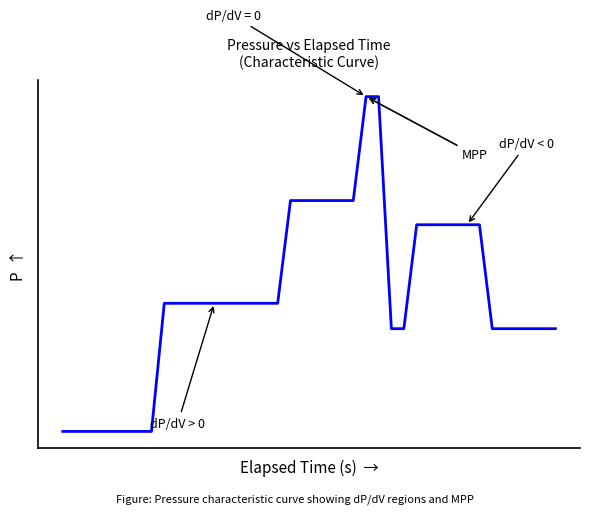

Is this an area chart (filled region under the line)?

No